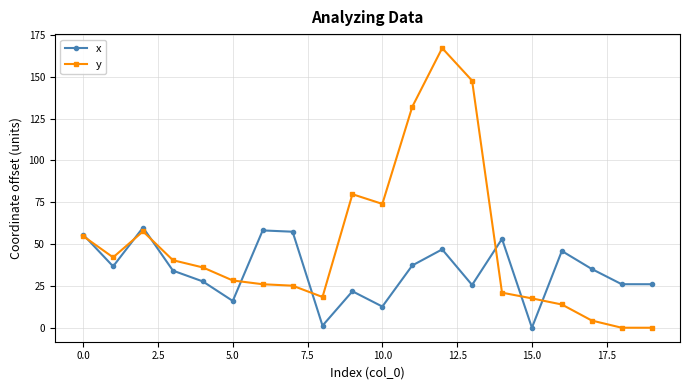

What is the highest value of the y series?

167.2